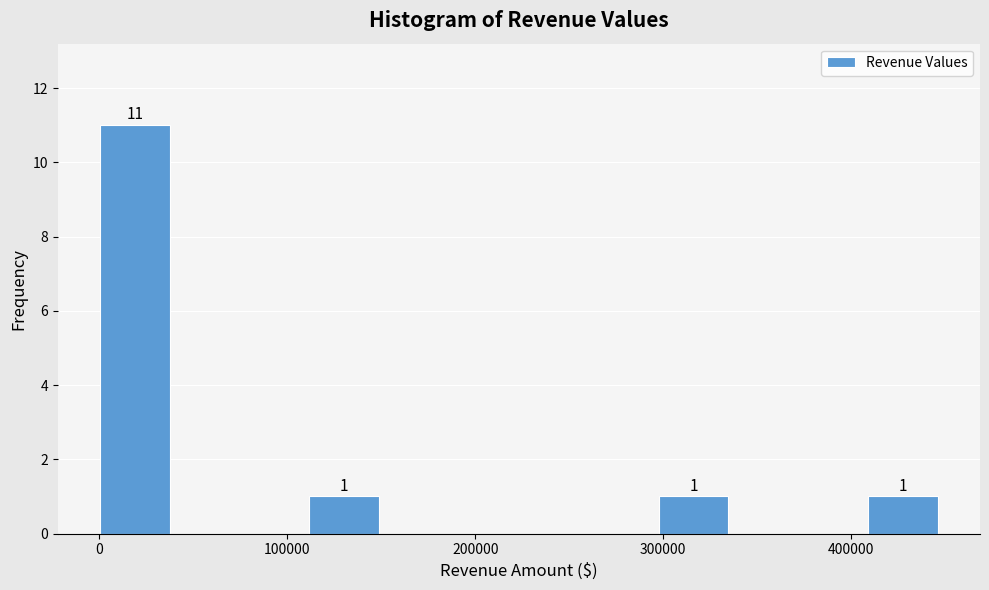

Read against the x-axis, roughly where is the centre of the tallest bar?

20000